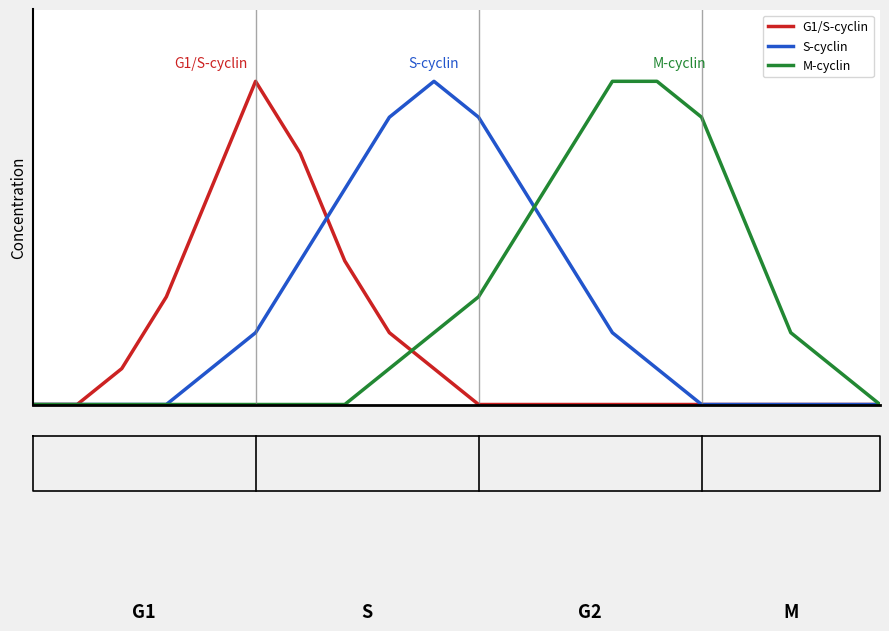

What is the difference between the second highest and minimum values in the M-cyclin series?

9